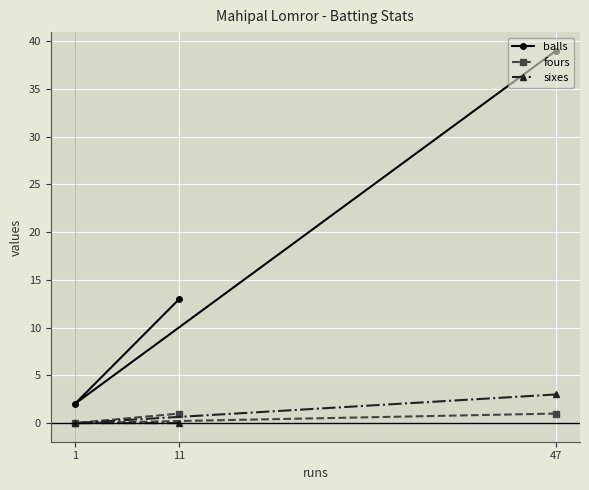

Is this an area chart (filled region under the line)?

No